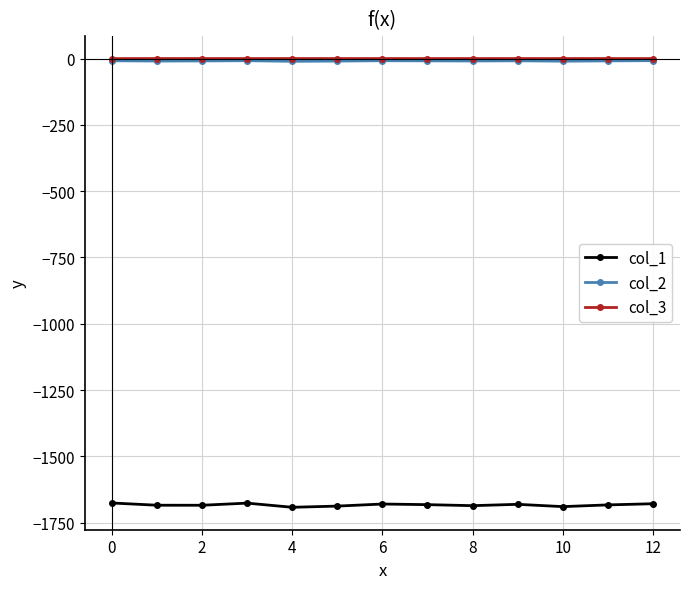

Which series has the largest range (max minus min)?

col_1